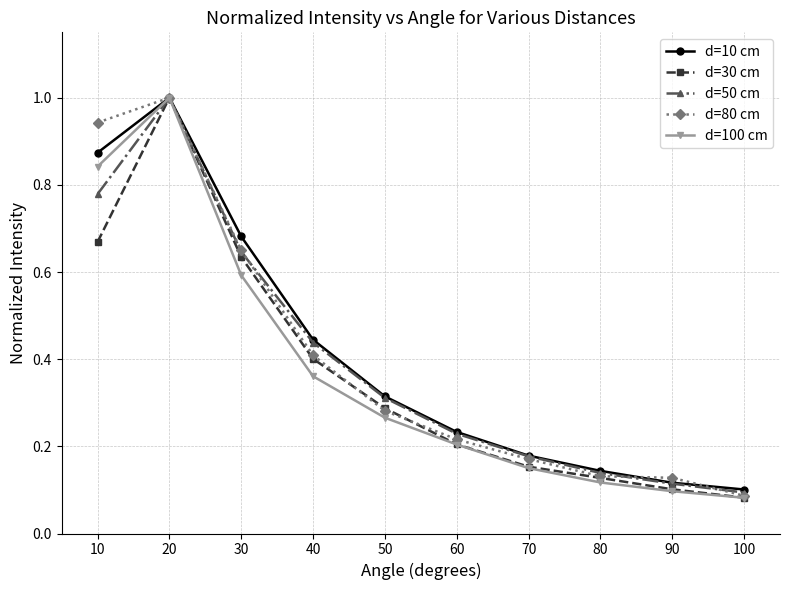

Which label corresponds to the largest value in the chart?

20